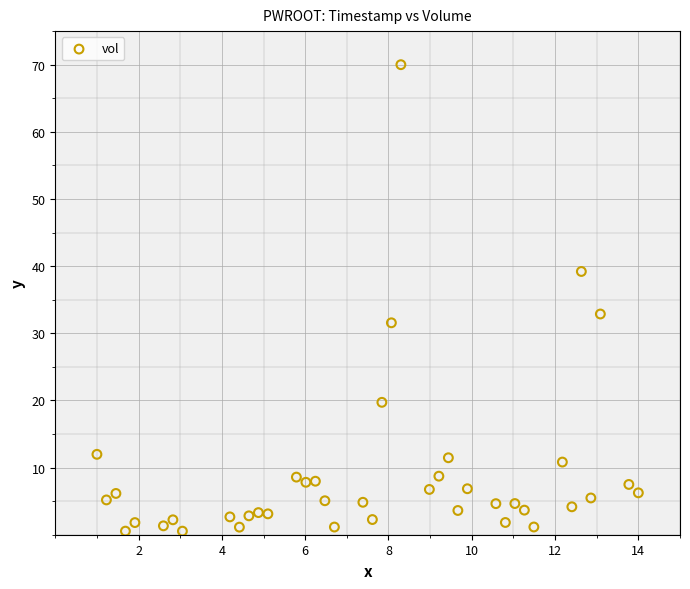

What is the range of X values (max minus min)?

13.0